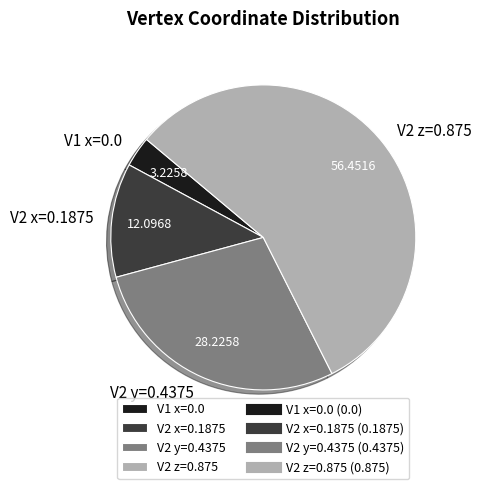

Is the sum of V2 z=0.875 and V2 x=0.1875 greater than half?

Yes